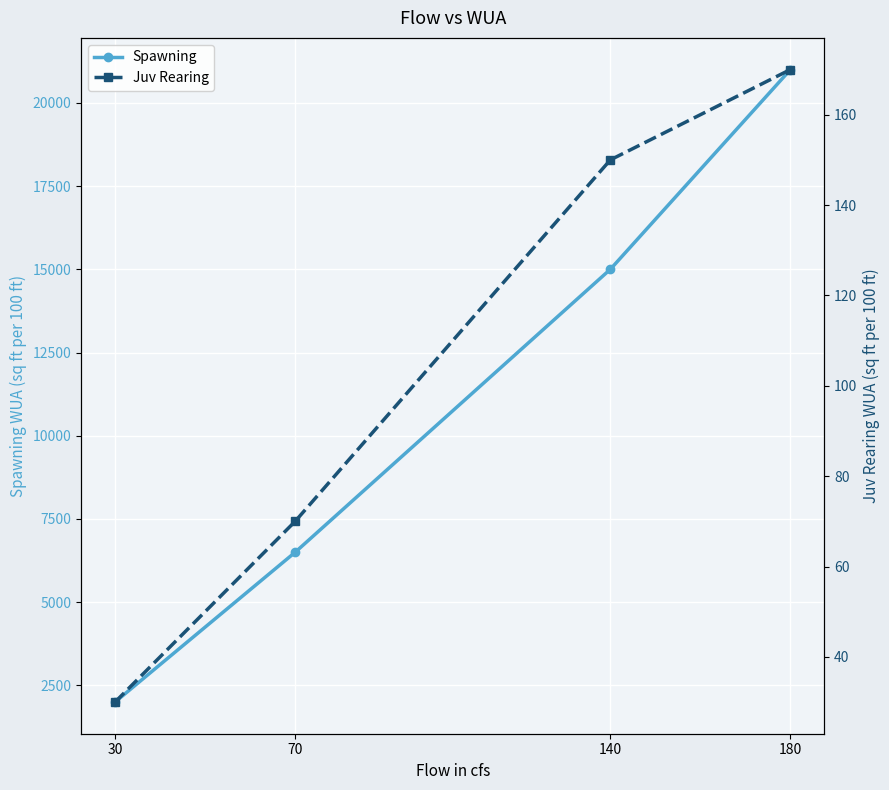

What is the minimum value shown in the chart?

30